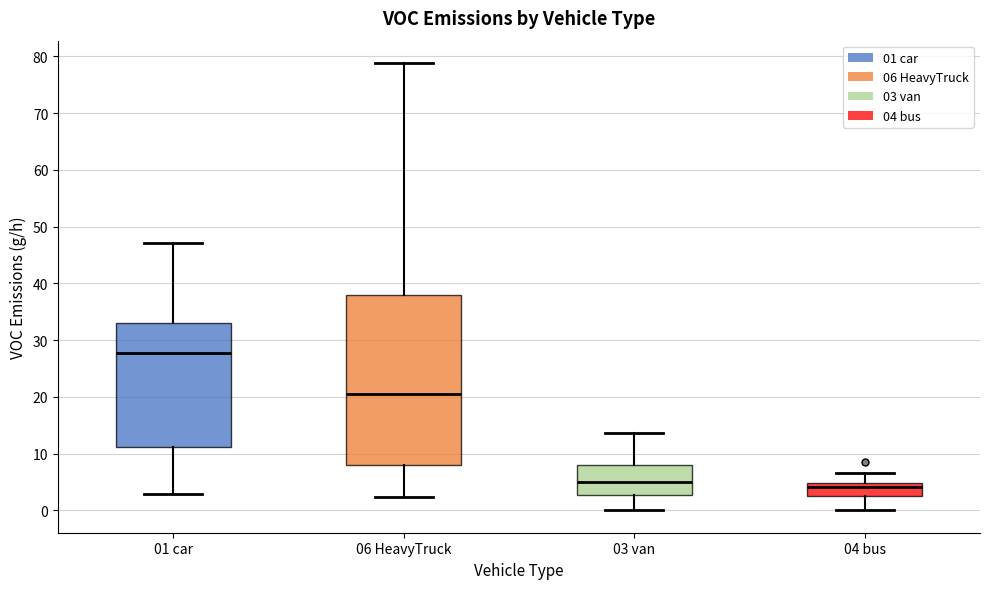

Which box is the tallest, from its lower edge to its upper edge?

06 HeavyTruck